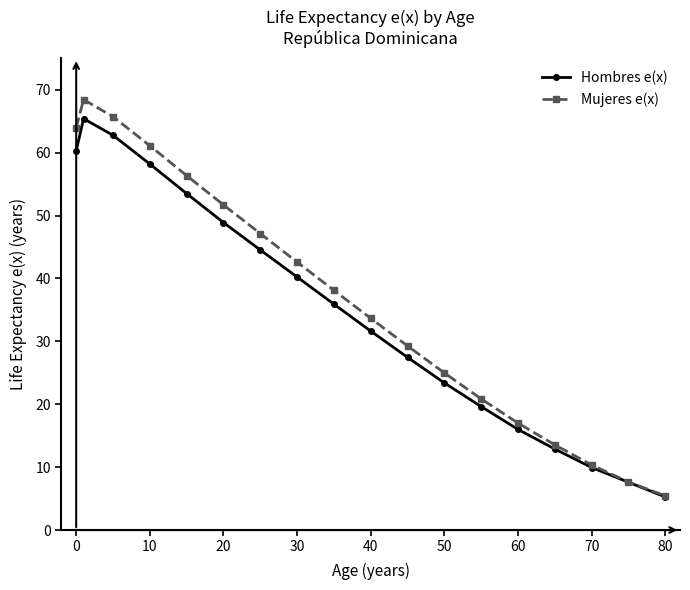

How many series are shown in this chart?

2